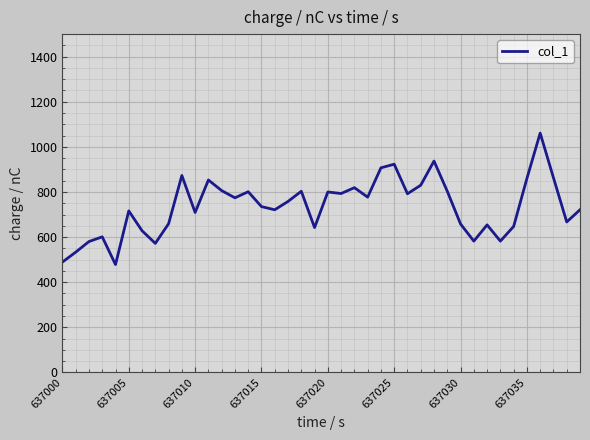

What is the greatest value displayed?

1061